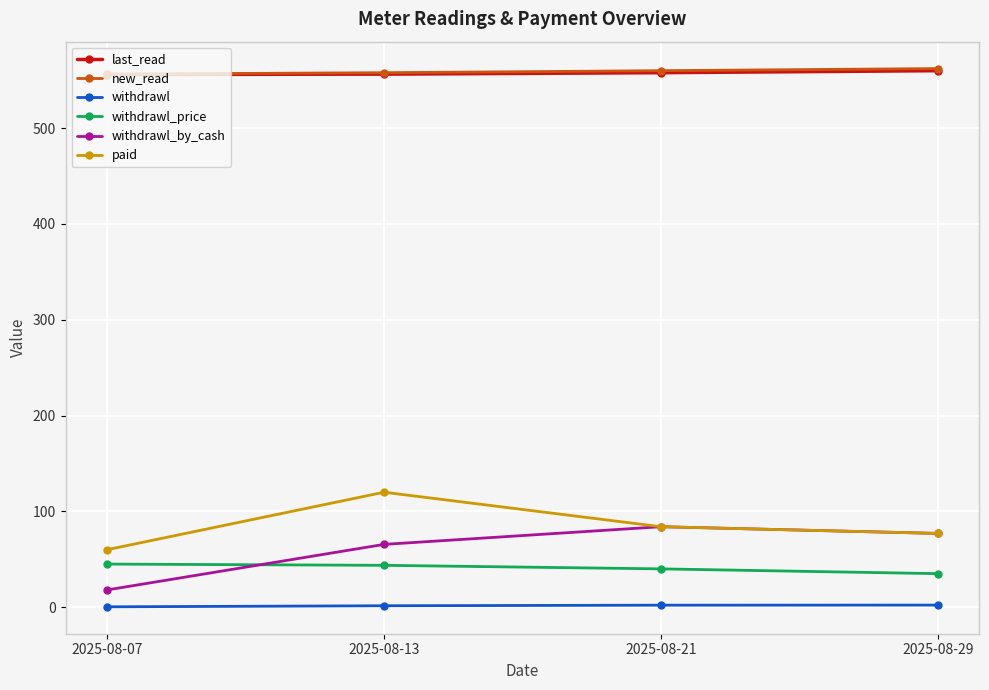

What is the value of the paid point at the 1st from the left?

60.0